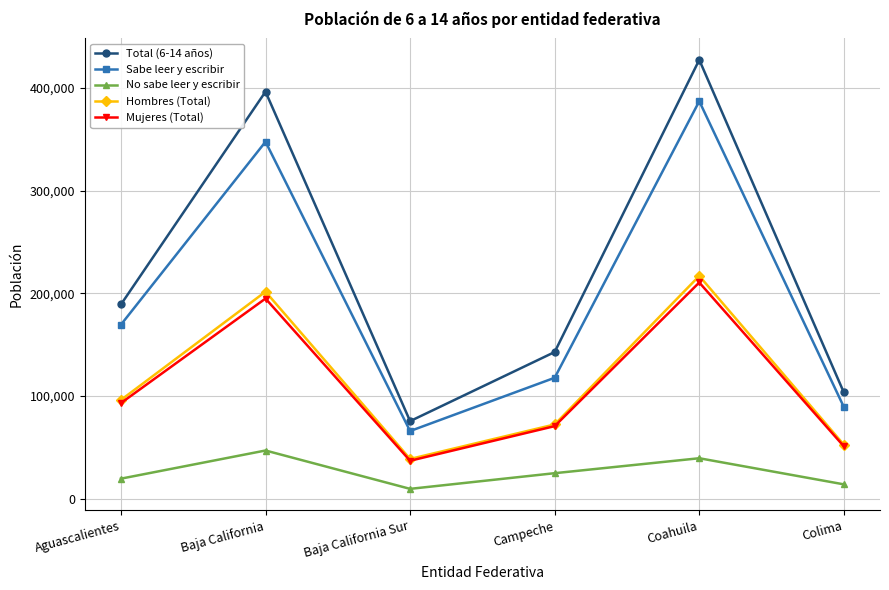

True or false: Total (6-14 años) and No sabe leer y escribir cross at least once.

False